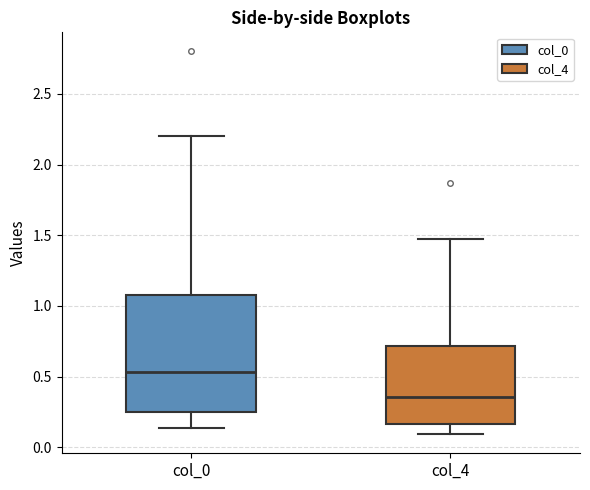

Where is the lower edge of the box for col_4 on the y-axis? The values are not printed on the chart, so give them approximately, as read against the axis.

0.15